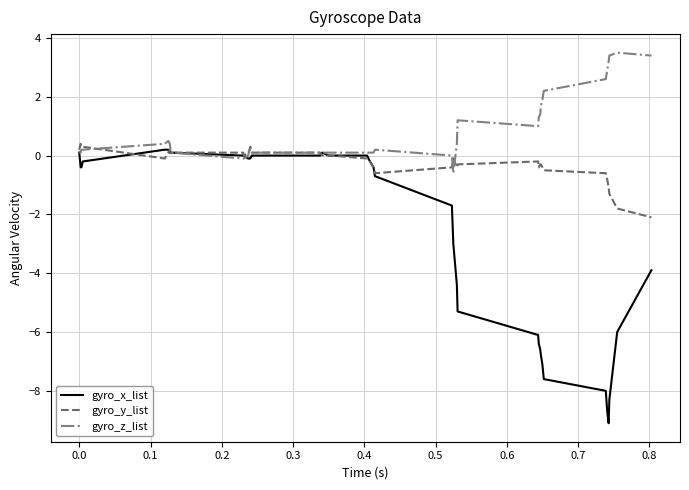

Which series has the largest total across all categories?

gyro_z_list